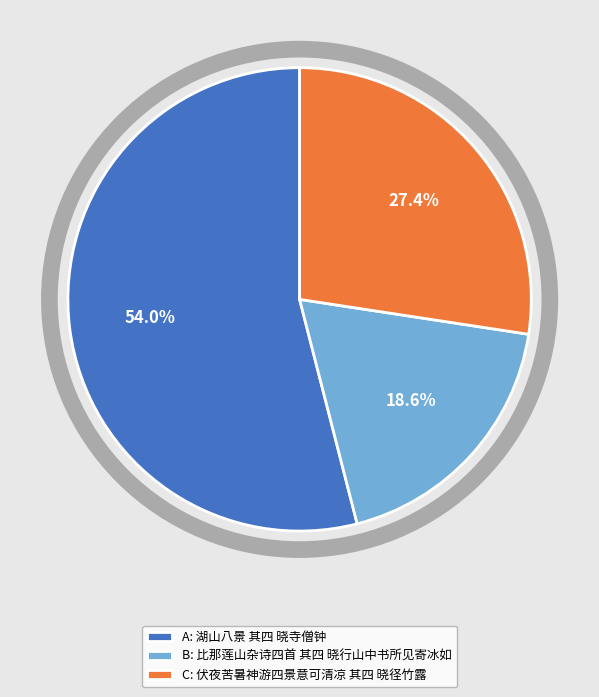

Rank the categories by value from highest to lowest.

A: 湖山八景 其四 晓寺僧钟, C: 伏夜苦暑神游四景意可清凉 其四 晓径竹露, B: 比那莲山杂诗四首 其四 晓行山中书所见寄冰如